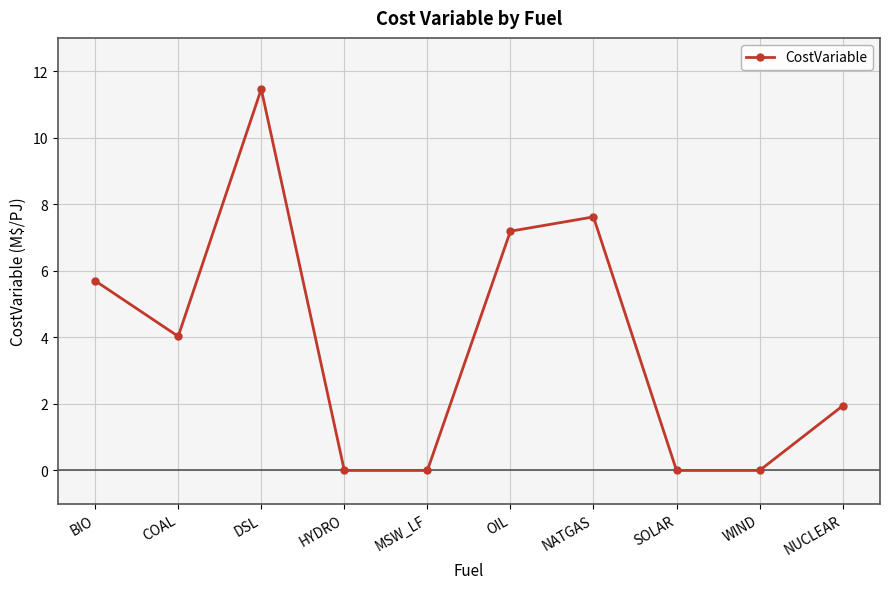

What is the change in value from COAL to NUCLEAR?

-2.1